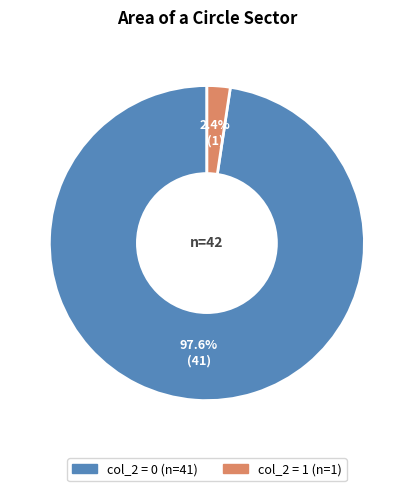

Is there any slice that represents more than half of the pie?

Yes